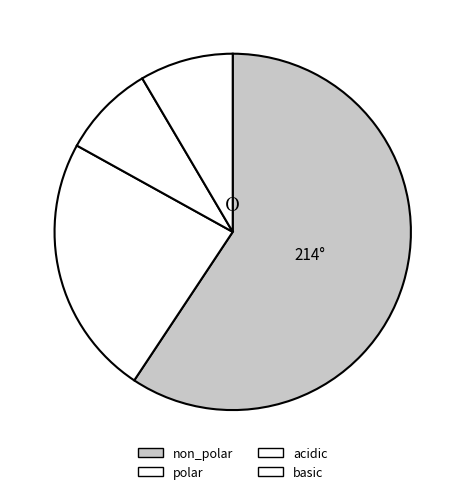

How much of the chart is everything except polar?

76.3%